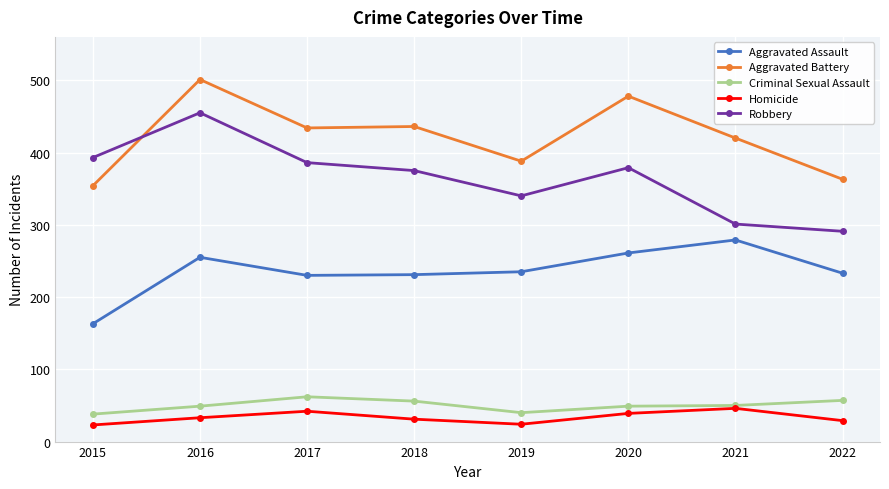

True or false: Aggravated Battery and Criminal Sexual Assault intersect in this chart.

False